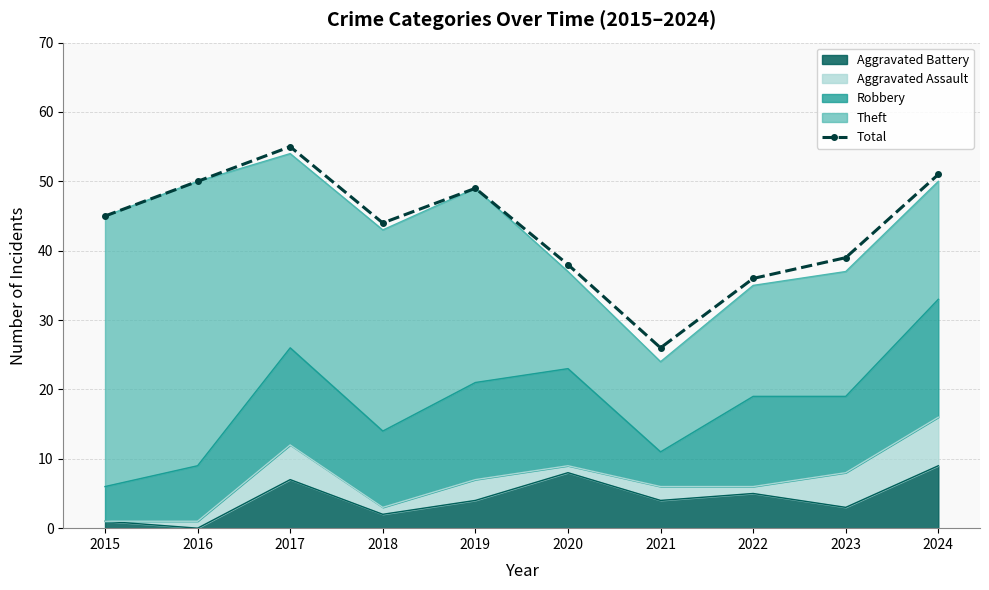

How many lines are shown in the chart?

1